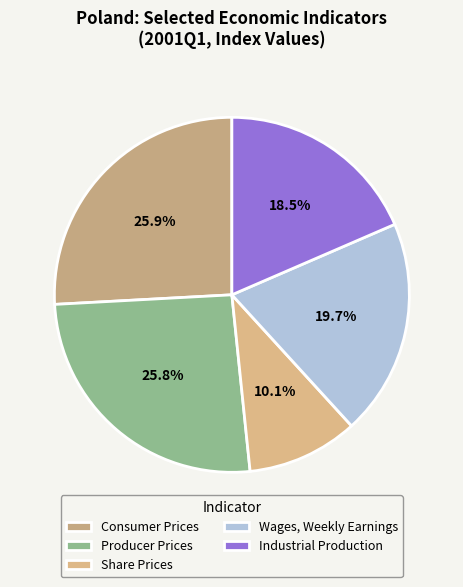

The Share Prices slice represents 1% of the pie. True or false?

False